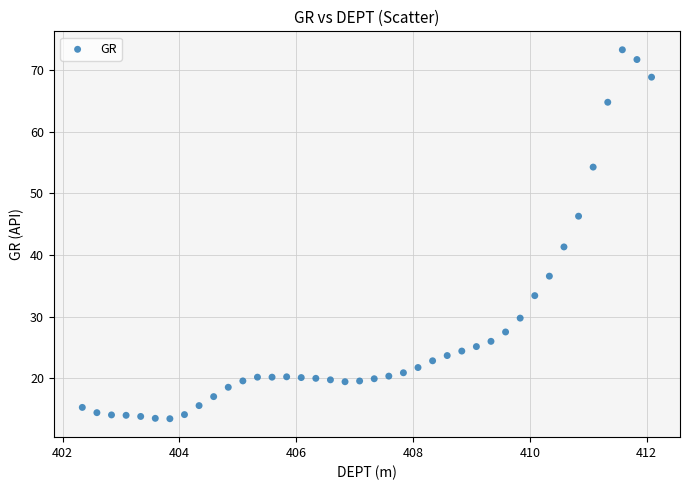

What is the range of Y values (max minus min)?

59.8